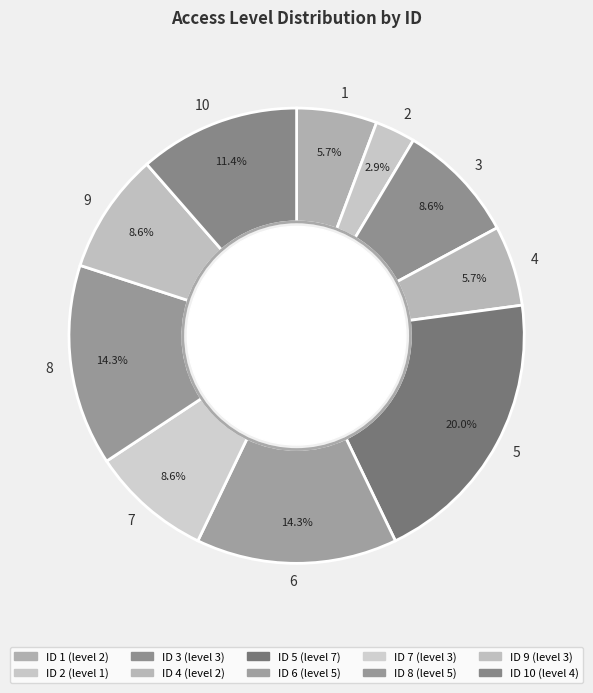

Combined, do 5 and 6 account for over 50%?

No